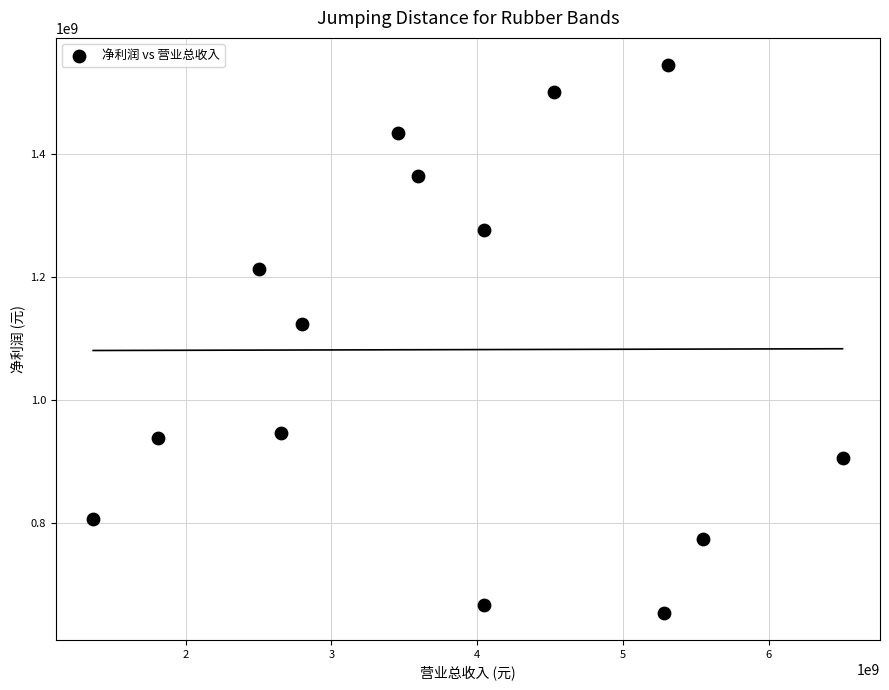

What is the range of Y values (max minus min)?

889763632.0